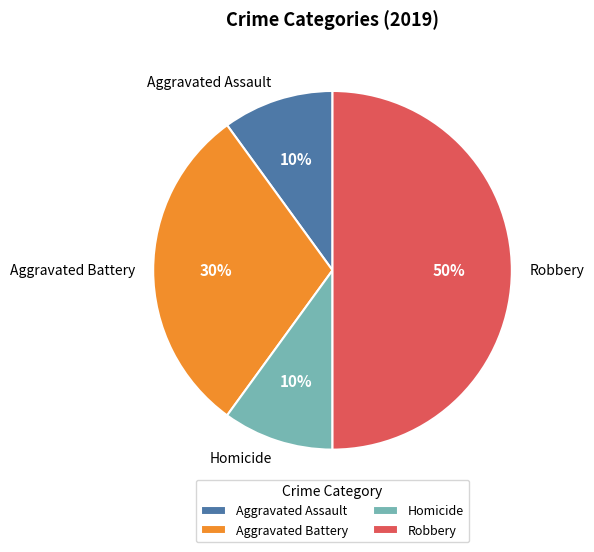

To the nearest percent, what portion does Homicide represent?

10%